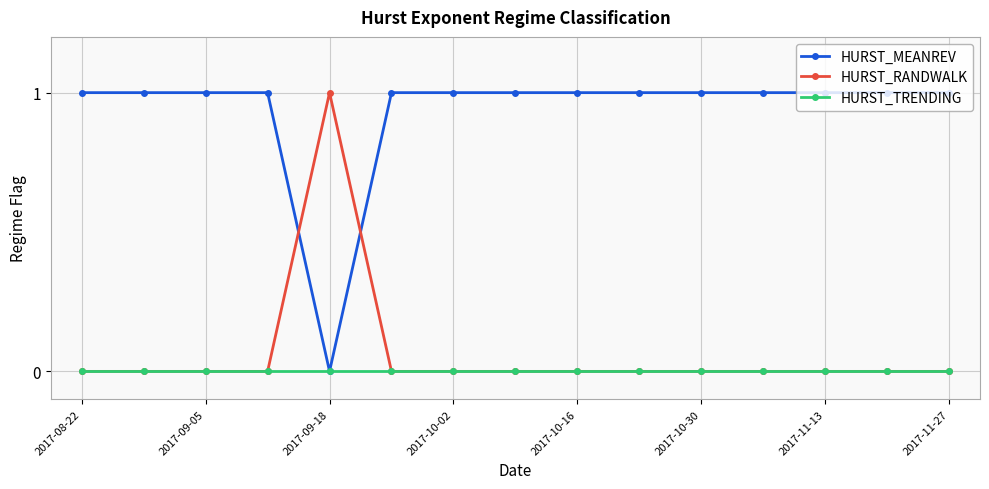

What is the maximum value for HURST_RANDWALK?

1